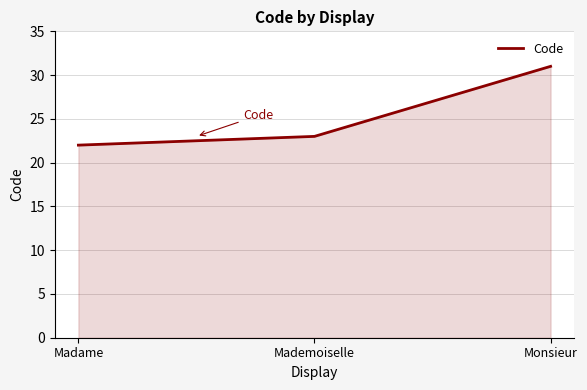

Rank the categories by value from highest to lowest.

Monsieur, Mademoiselle, Madame